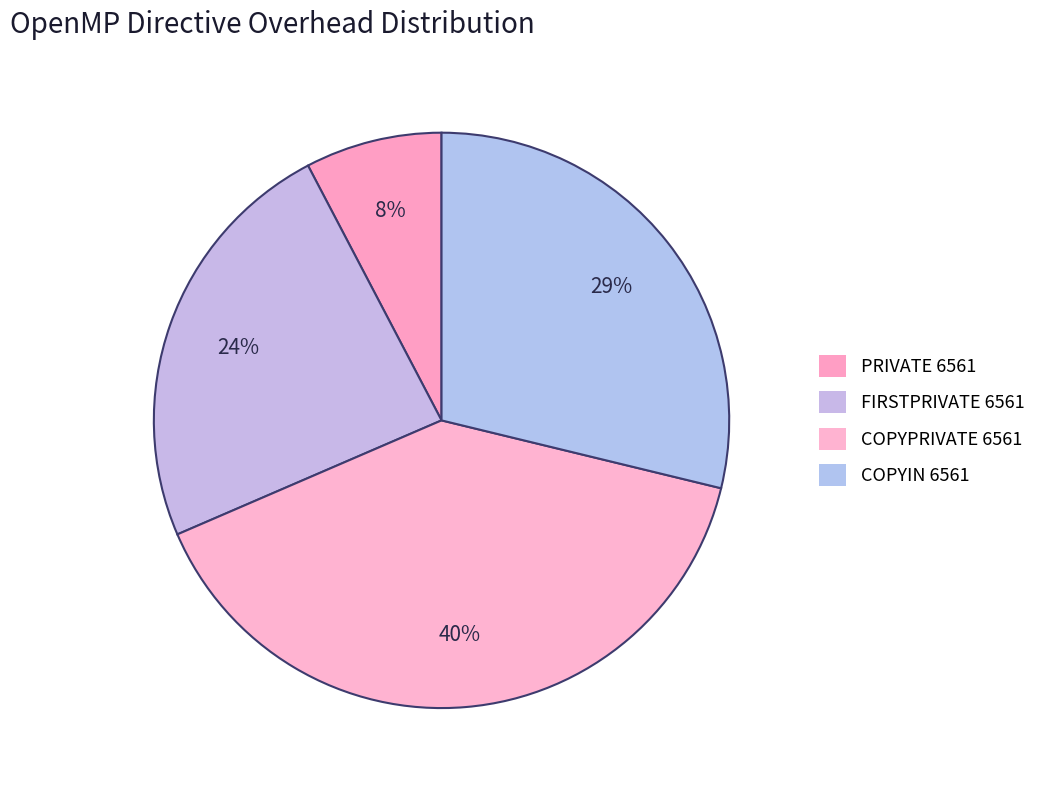

Is it true that FIRSTPRIVATE 6561 is 24% of the pie?

True